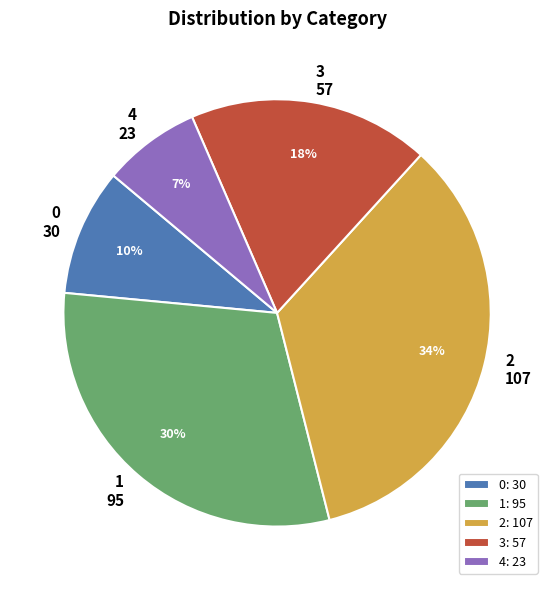

Is it true that 0 is 10% of the pie?

True